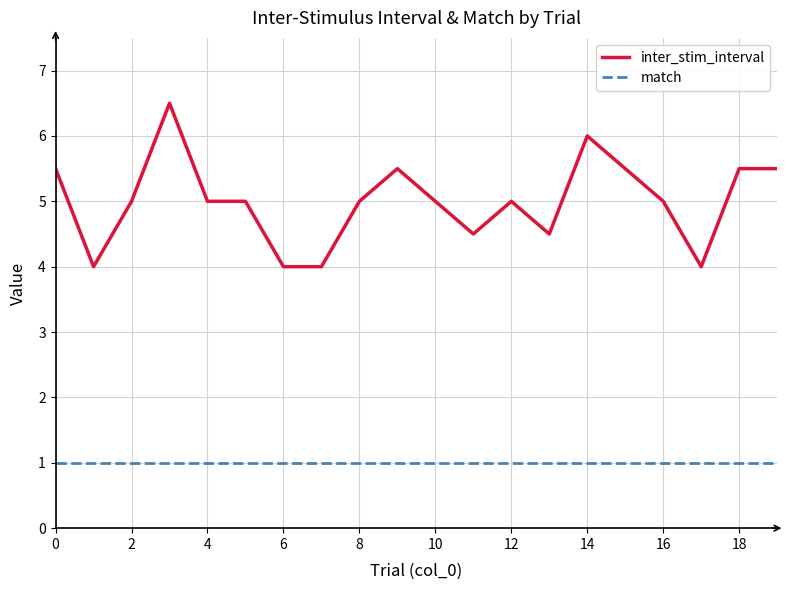

Which series has the largest total across all categories?

inter_stim_interval